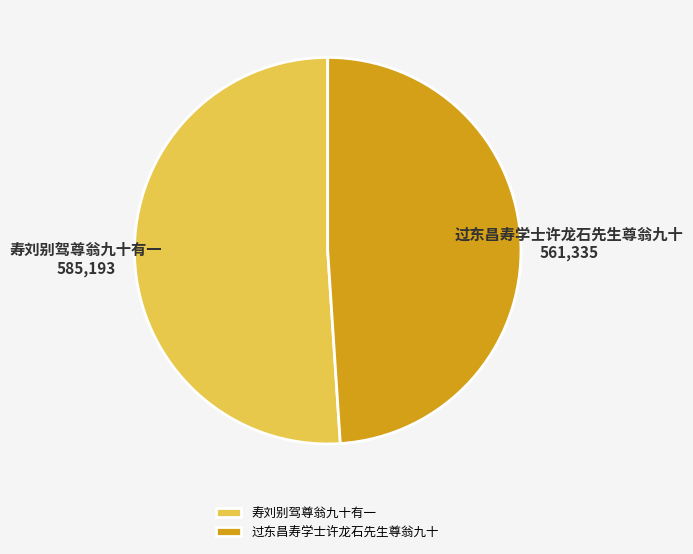

What is the smallest slice in the pie chart?

过东昌寿学士许龙石先生尊翁九十